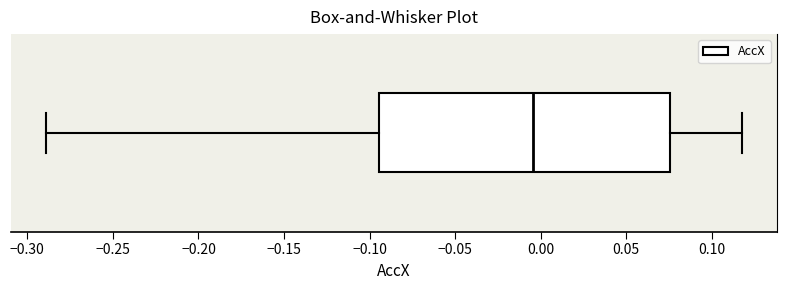

Read this box plot against the x-axis: the position of the median line, the range covered by the box, and the ends of both whiskers. The values are not printed on the chart, so give them approximately, as read against the axis.

median -0.005, box -0.095 to 0.075, whiskers -0.290 to 0.120